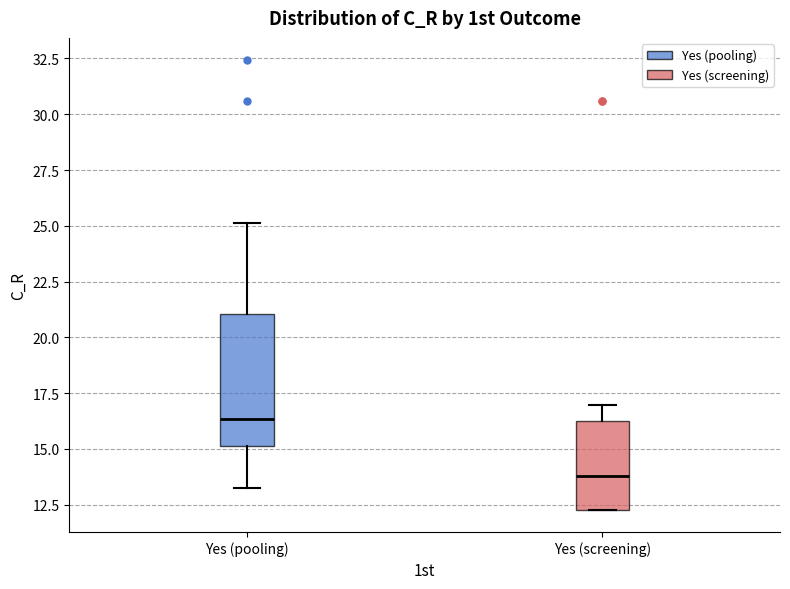

Reading left to right, transcribe this box plot: for each box, give where its median line is, the range the box spans, and where its two whiskers end, as read against the y-axis. The values are not printed on the chart, so give them approximately, as read against the axis.

Yes (pooling): median 16.5, box 15.0 to 21.0, whiskers 13.5 to 25.0
Yes (screening): median 14.0, box 12.5 to 16.5, whiskers 12.5 to 17.0